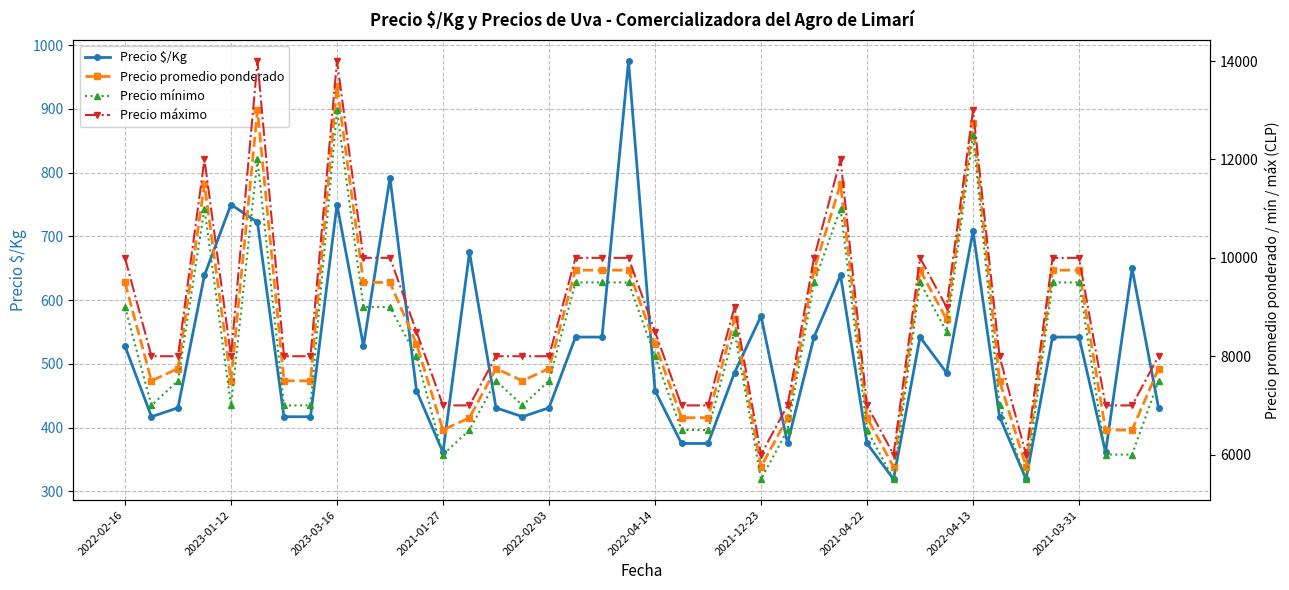

Where does the Precio mínimo series first go above 7500?

2022-02-16